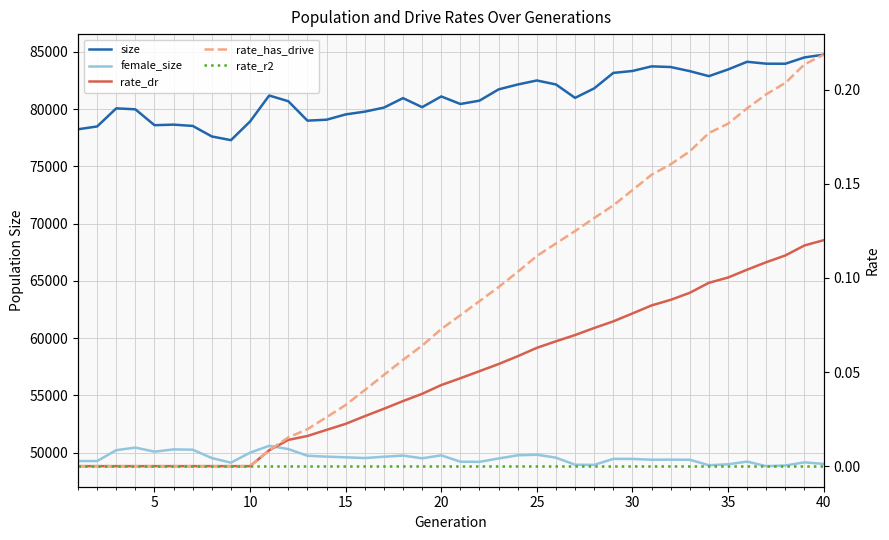

What is the maximum value for female_size?

50607.0